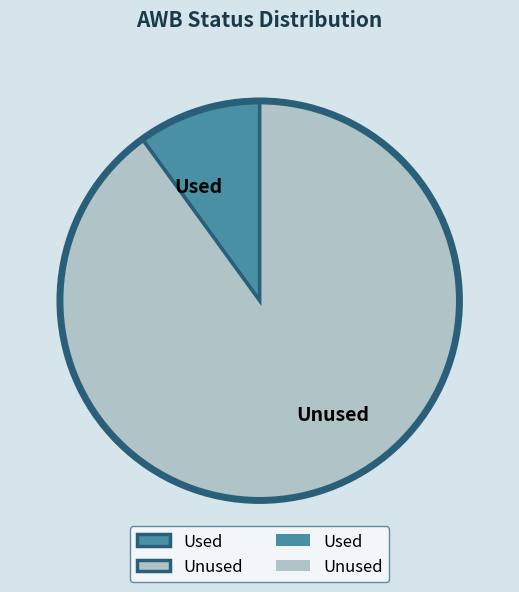

How many slices are in this pie chart?

2